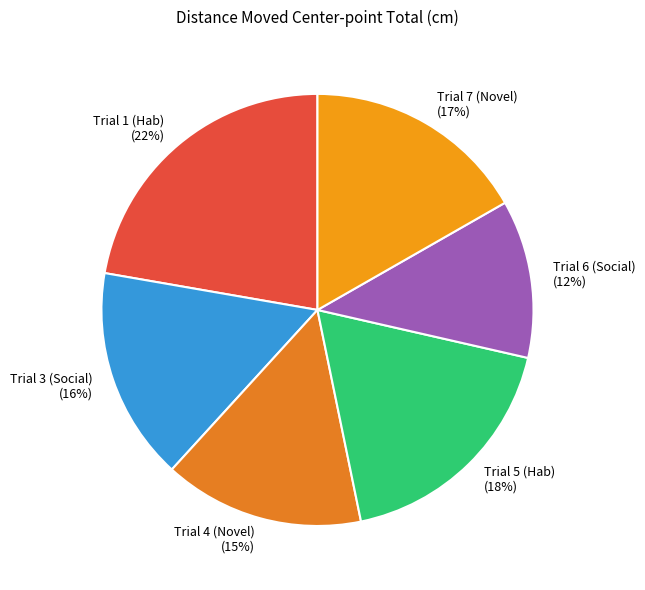

How many segments does this pie chart have?

6